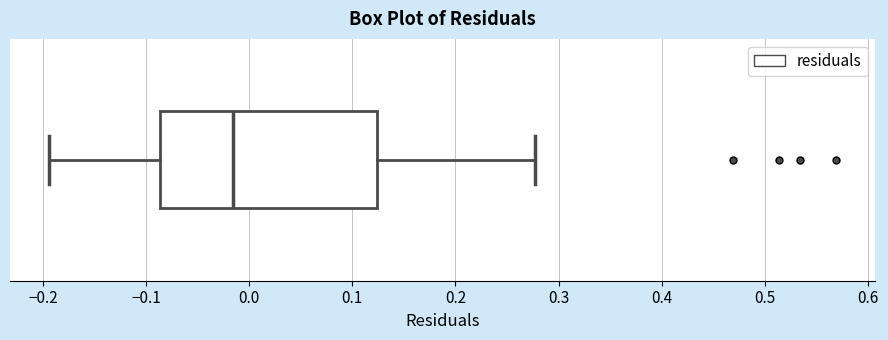

Transcribe this box plot: give where the median line is, the range the box spans, and where the two whiskers end, as read against the x-axis. The values are not printed on the chart, so give them approximately, as read against the axis.

median -0.02, box -0.09 to 0.12, whiskers -0.19 to 0.28